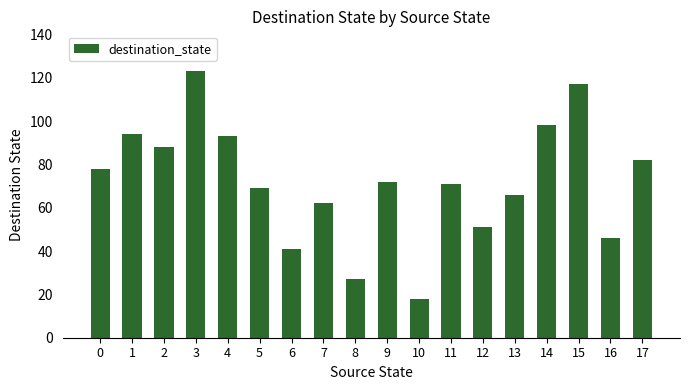

What is the change in value from 6 to 10?

-23